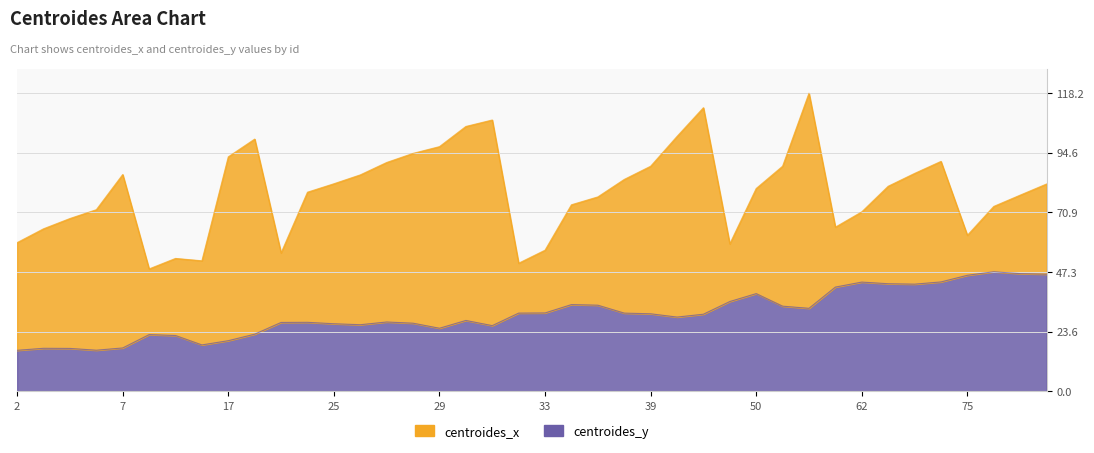

Is it true that the value at 29 is 25.0?

True